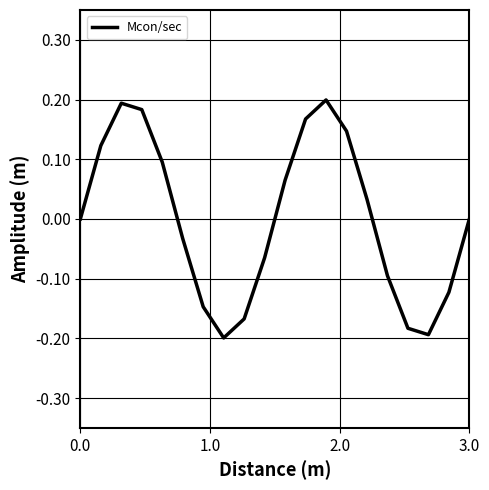

What is the difference between the maximum and minimum values?

0.4